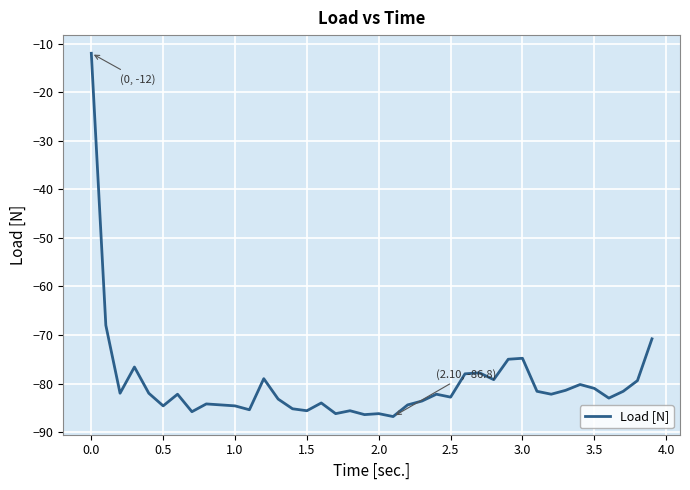

What is the greatest value displayed?

-12.0